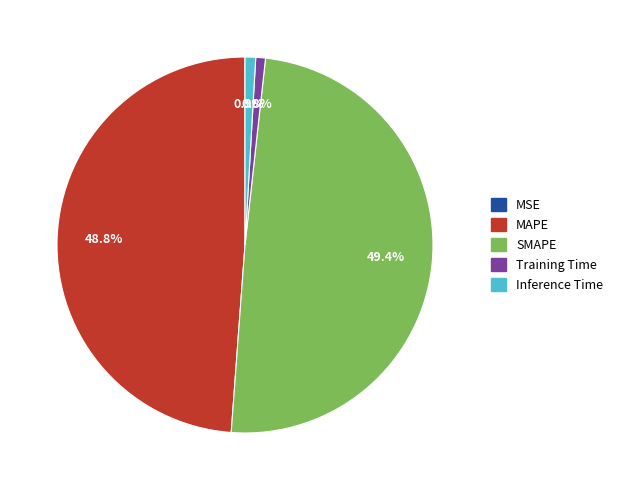

To the nearest percent, what is the difference between the SMAPE and MAPE slice percentages?

1%